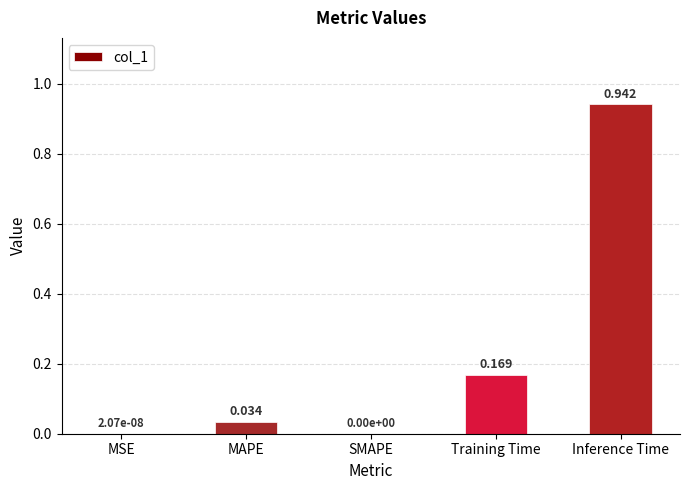

What is the change in value from MAPE to Training Time?

+0.1